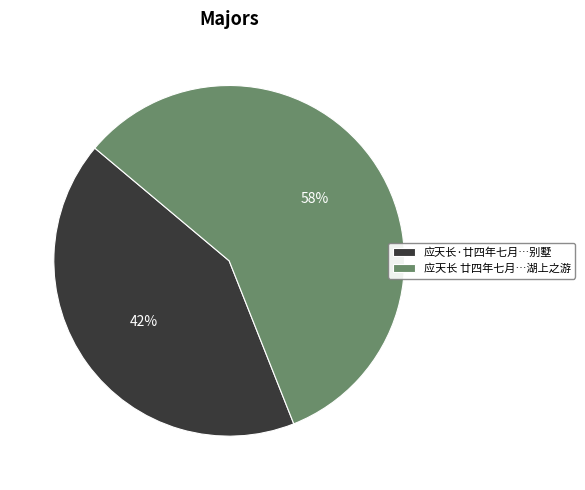

How many segments does this pie chart have?

2